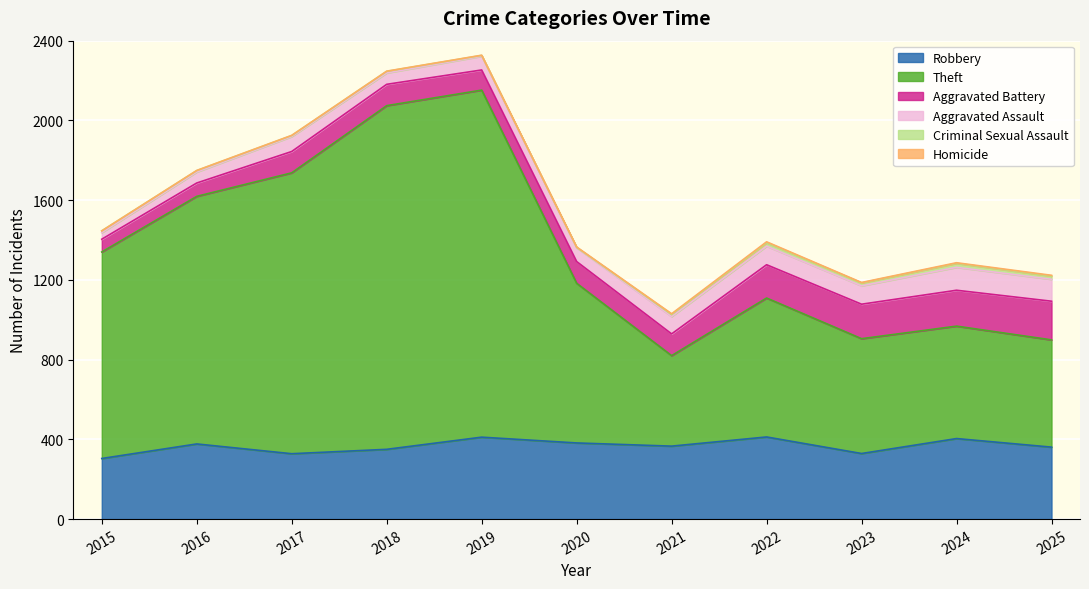

Where is the first local minimum for Aggravated Battery?

2019